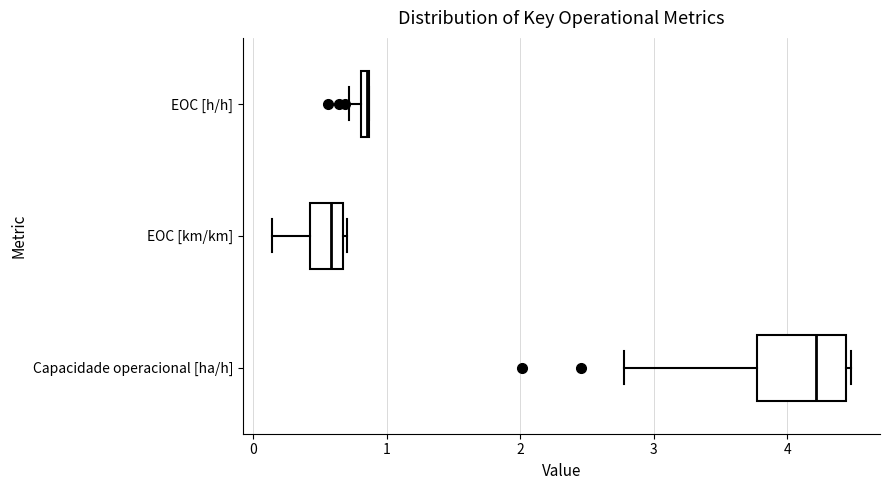

Comparing the boxes themselves (not the whiskers), which one is the widest?

Capacidade operacional [ha/h]